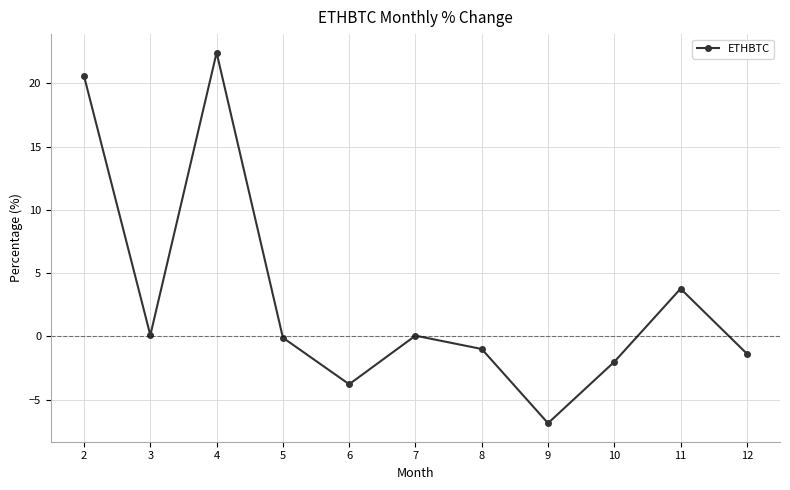

What is the sum of the values at 6 and 4?

18.7